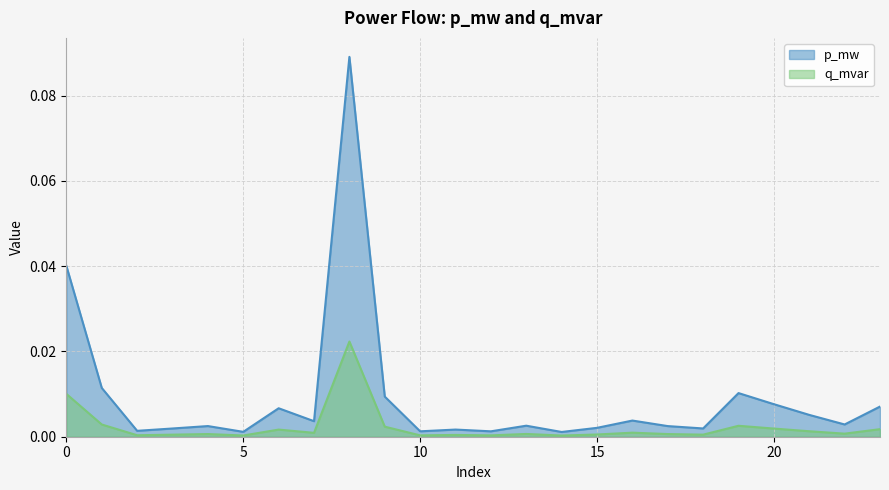

How many lines are shown in the chart?

2